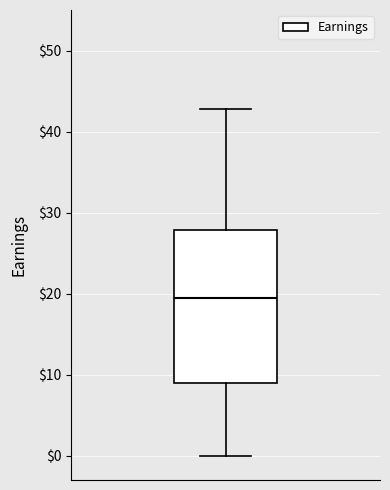

Read this box plot against the y-axis: the position of the median line, the range covered by the box, and the ends of both whiskers. The values are not printed on the chart, so give them approximately, as read against the axis.

median 19, box 9 to 28, whiskers 0 to 43